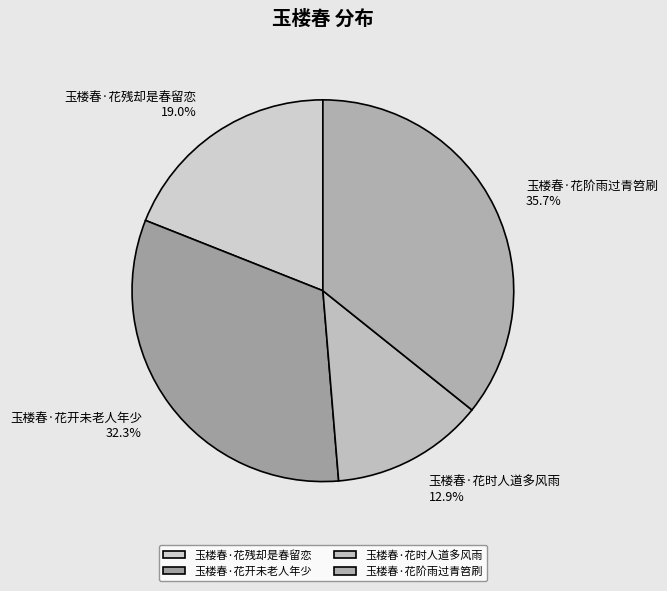

The 玉楼春·花残却是春留恋 slice represents 19% of the pie. True or false?

True